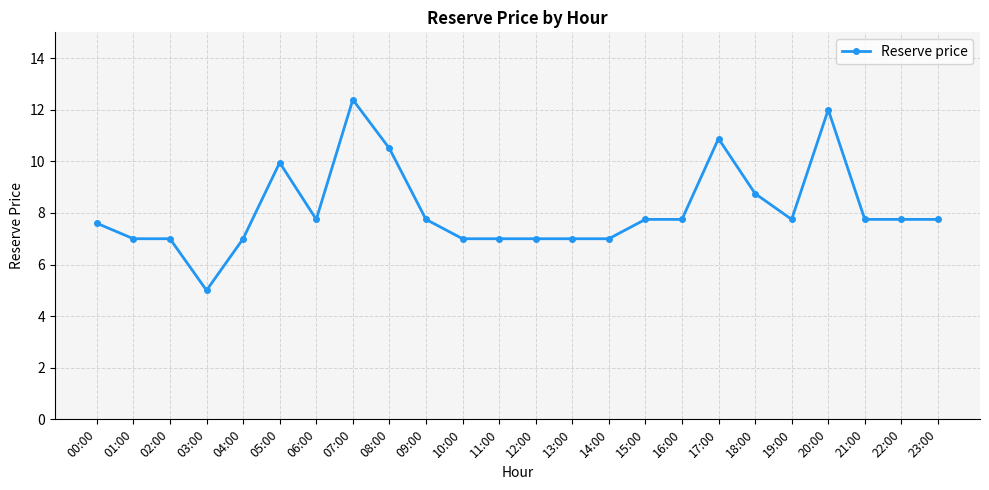

The value at 06:00 is 11.5. True or false?

False